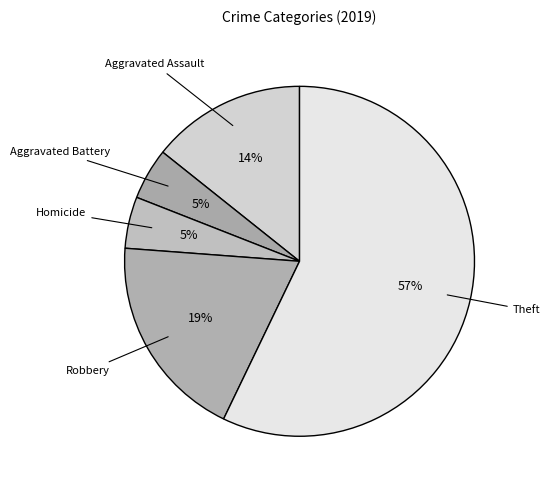

How many segments does this pie chart have?

5